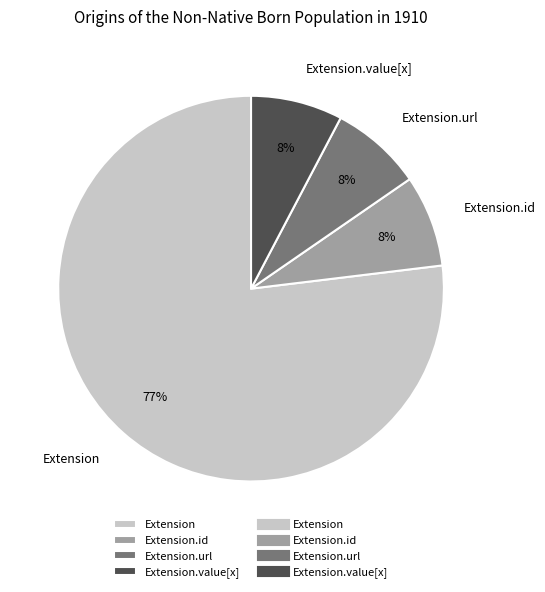

Which slice represents more than half of the pie?

Extension